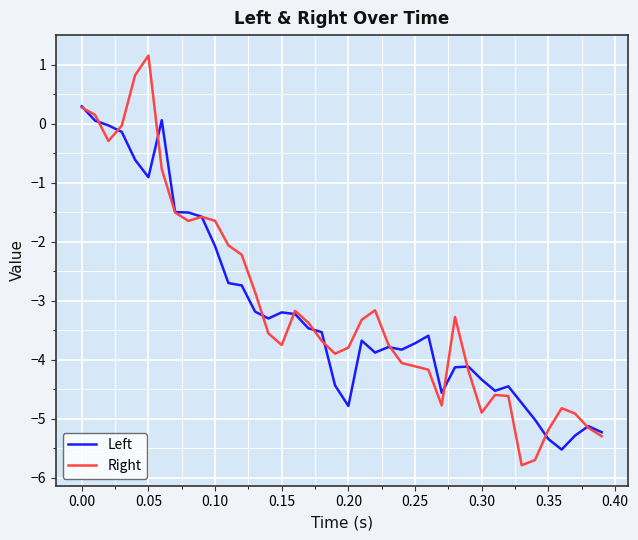

What are all the series names shown in the legend?

Left, Right